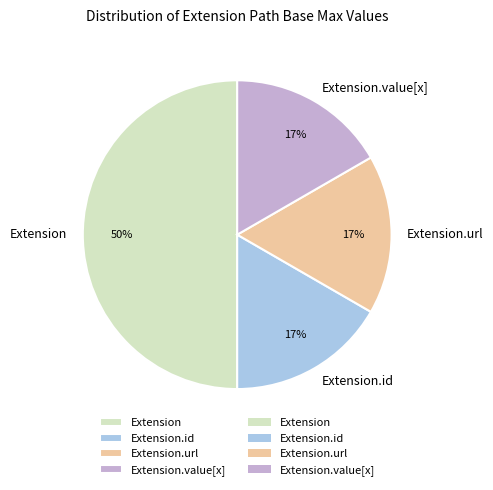

To the nearest percent, what is the average slice percentage?

25%